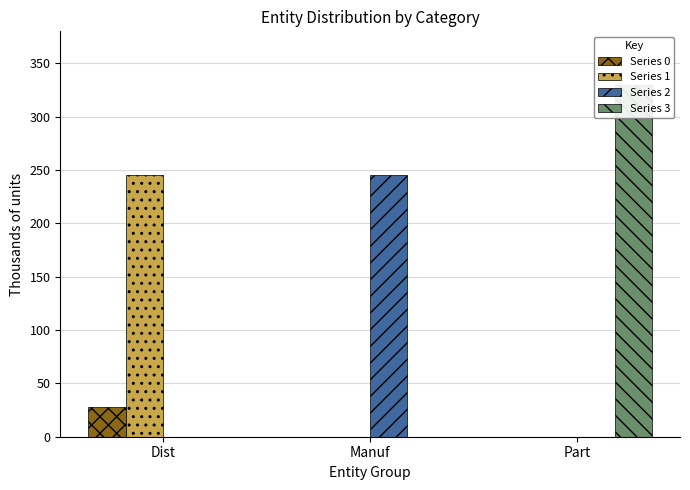

Reading right to left, what are all the values shown in this chart?

Series 0: 0	0	28
Series 1: 0	0	245
Series 2: 0	245	0
Series 3: 330	0	0